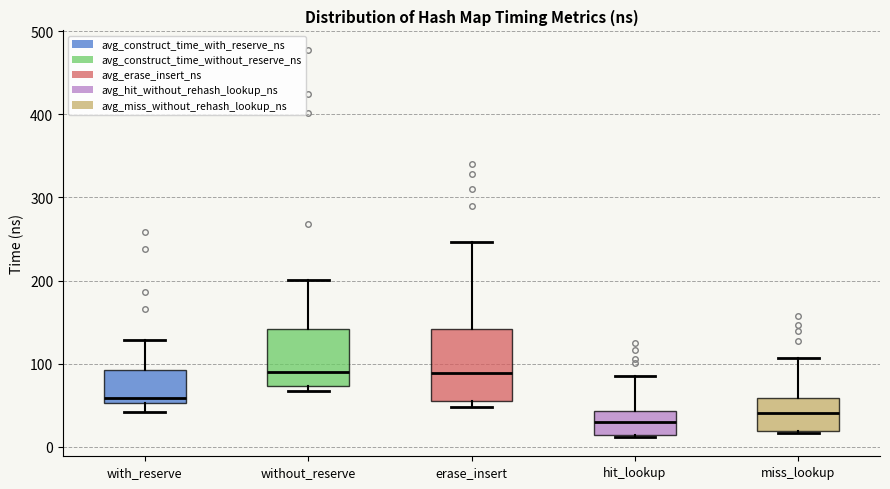

Reading left to right, read every box against the y-axis: the position of its median line, the range the box covers, and the ends of its whiskers. The values are not printed on the chart, so give them approximately, as read against the axis.

with_reserve: median 60, box 50 to 90, whiskers 40 to 130
without_reserve: median 90, box 70 to 140, whiskers 70 (just below the box's lower edge) to 200
erase_insert: median 90, box 50 to 140, whiskers 50 (just below the box's lower edge) to 250
hit_lookup: median 30, box 10 to 40, whiskers 10 to 80
miss_lookup: median 40, box 20 to 60, whiskers 20 to 110